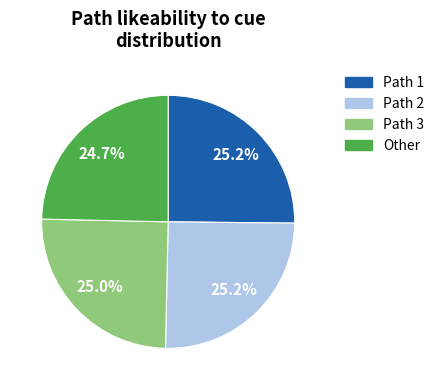

Is there any slice that represents more than half of the pie?

No